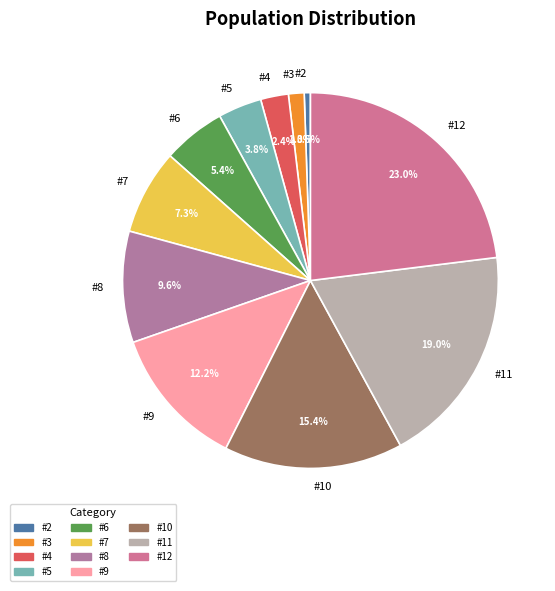

Is the sum of #6 and #9 greater than half?

No